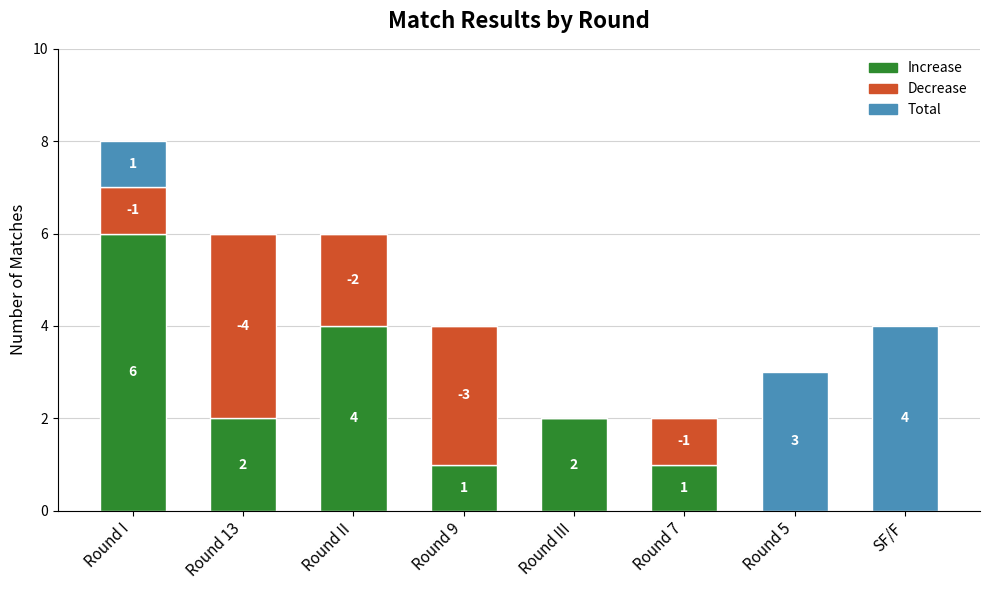

Does the chart contain stacked bars?

Yes